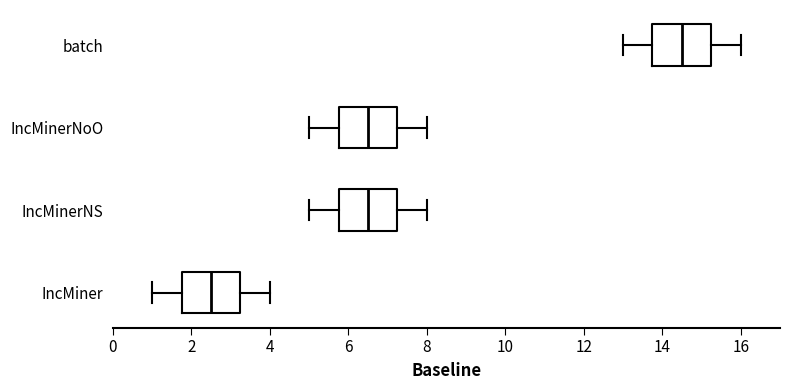

Where is the right edge of the box for batch on the x-axis? The values are not printed on the chart, so give them approximately, as read against the axis.

15.2